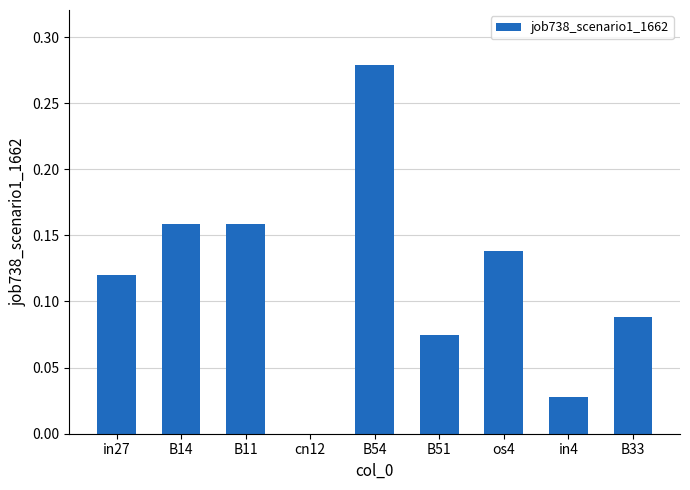

What is the sum of all values?

1.0